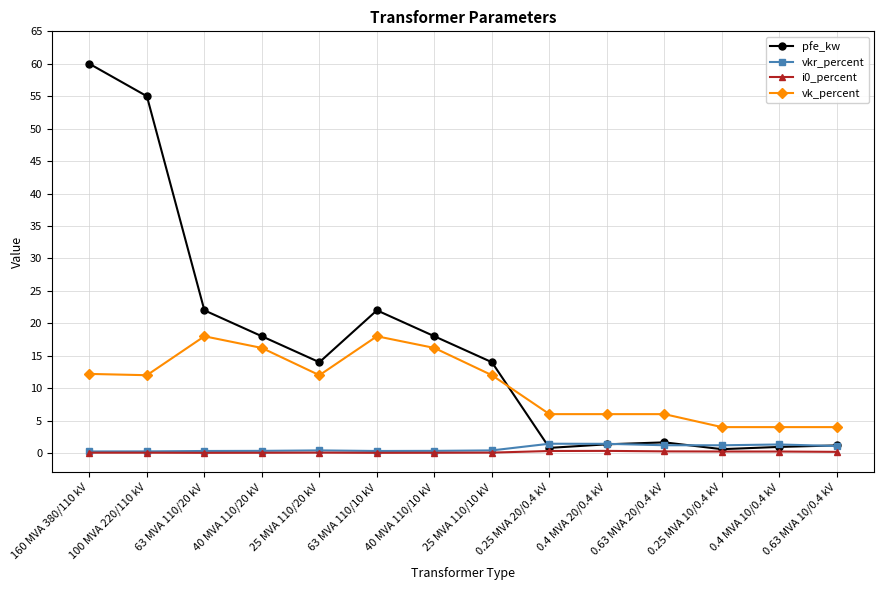

What is the difference between the i0_percent values at 0.4 MVA 20/0.4 kV and 0.63 MVA 10/0.4 kV?

0.2